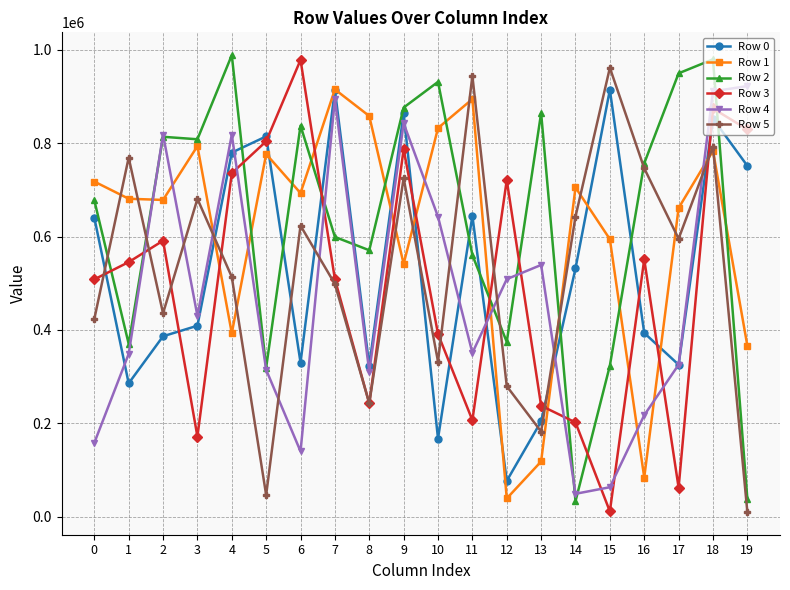

What is the difference between the Row 3 values at 6 and 14?

775902